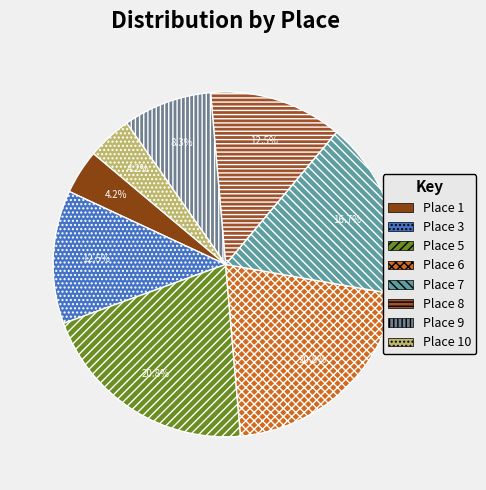

Does any single category account for the majority?

No